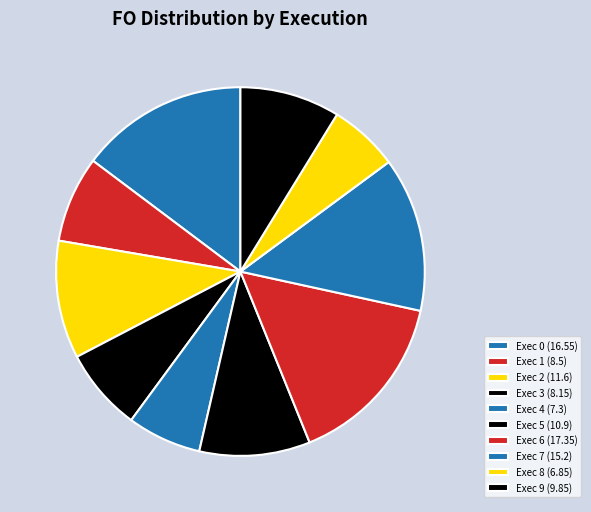

What is the largest slice in the pie chart?

Exec 6 (17.35)